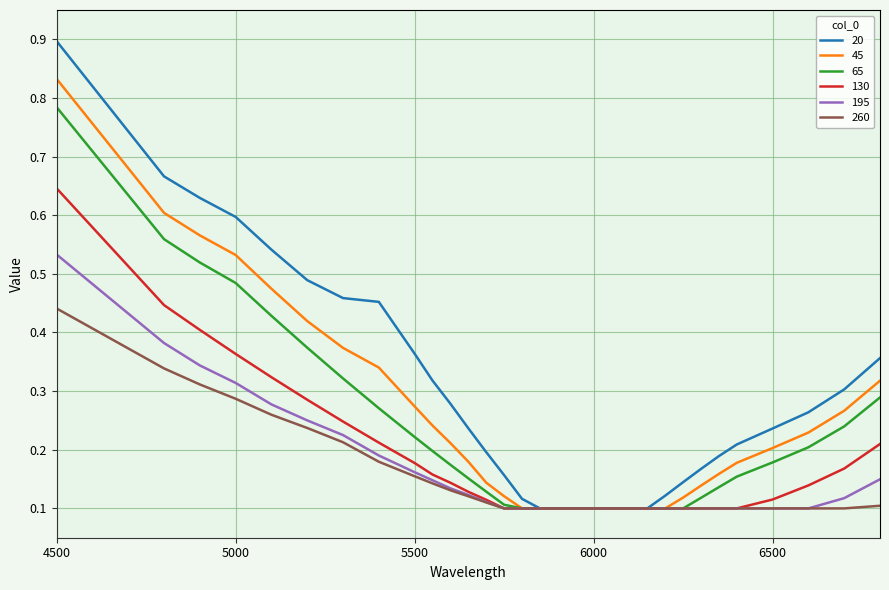

What is the maximum value shown in the chart?

0.9